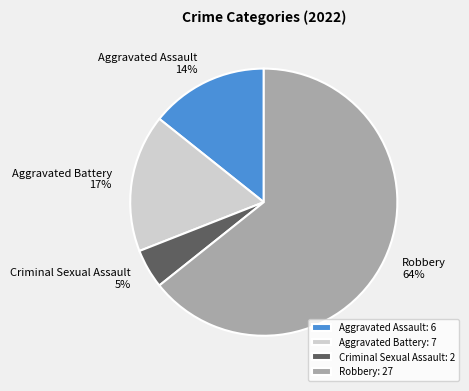

To the nearest percent, what percentage of the pie is Aggravated Battery?

17%